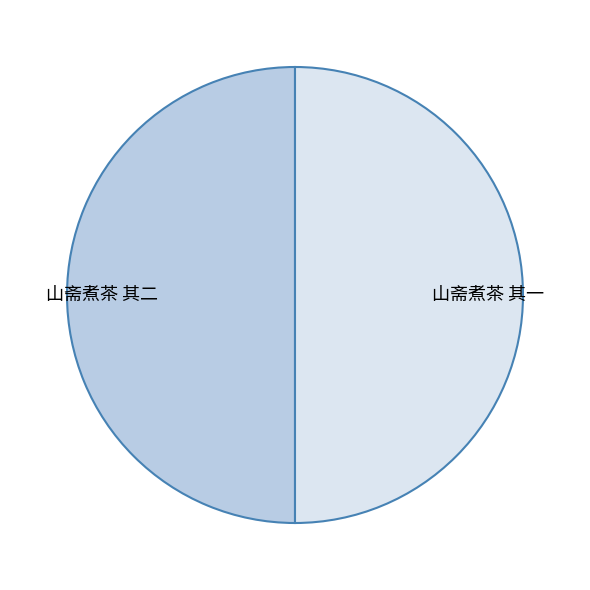

Is it true that 山斋煮茶 其二 is 50% of the pie?

True